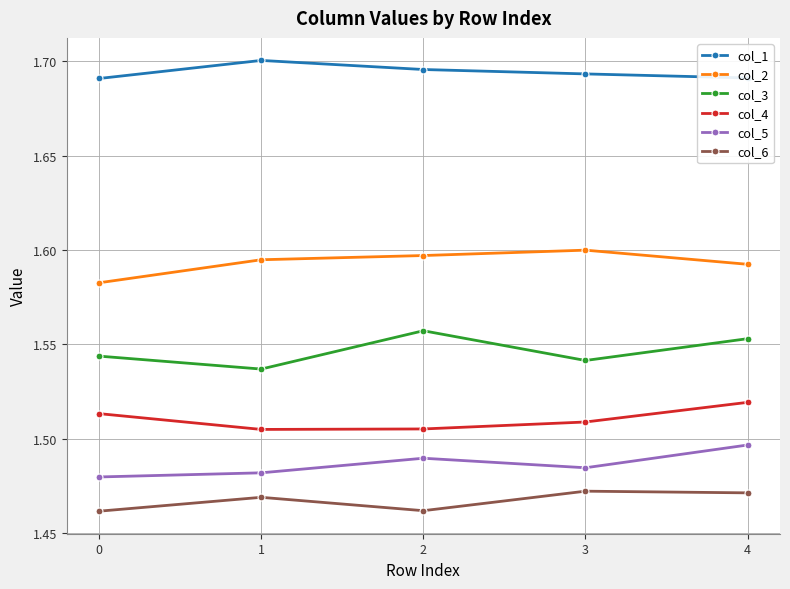

The col_1 series shows 1.2 at 1. True or false?

False